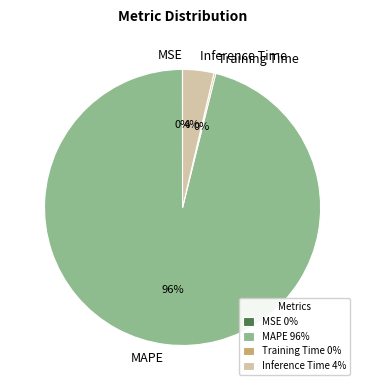

Is MAPE the majority of the pie?

Yes